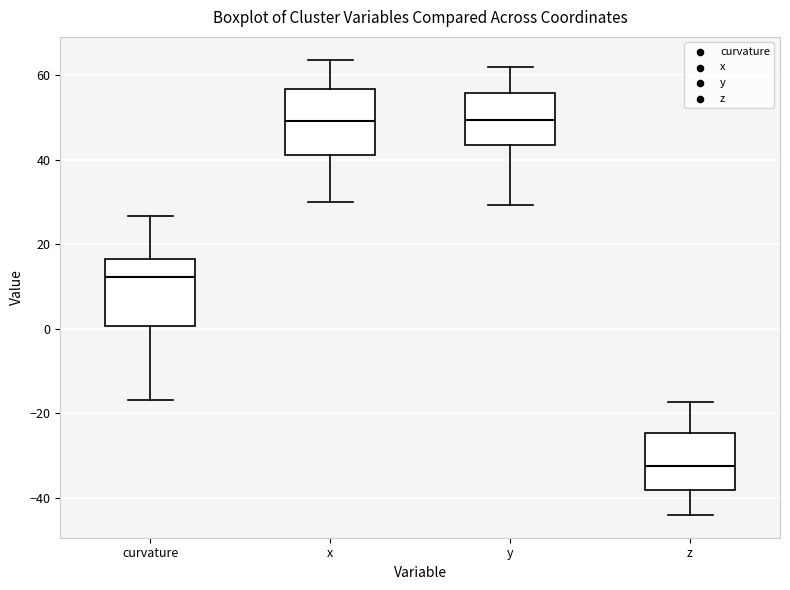

Reading left to right, read every box against the y-axis: the position of its median line, the range the box covers, and the ends of its whiskers. The values are not printed on the chart, so give them approximately, as read against the axis.

curvature: median 12, box 0 to 16, whiskers -16 to 26
x: median 50, box 42 to 56, whiskers 30 to 64
y: median 50, box 44 to 56, whiskers 30 to 62
z: median -32, box -38 to -24, whiskers -44 to -18